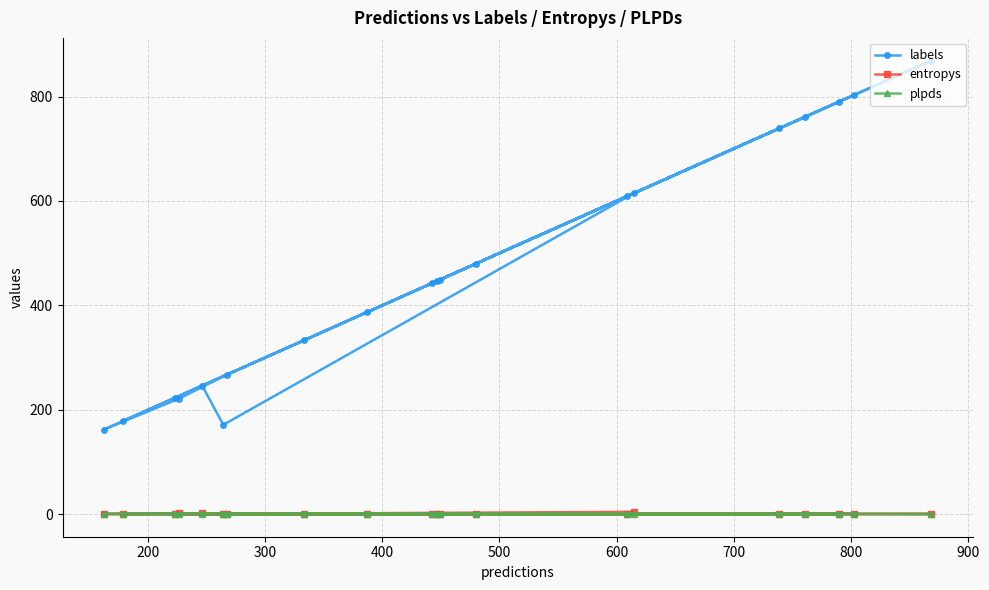

True or false: plpds has more than 1 interior local peaks.

True